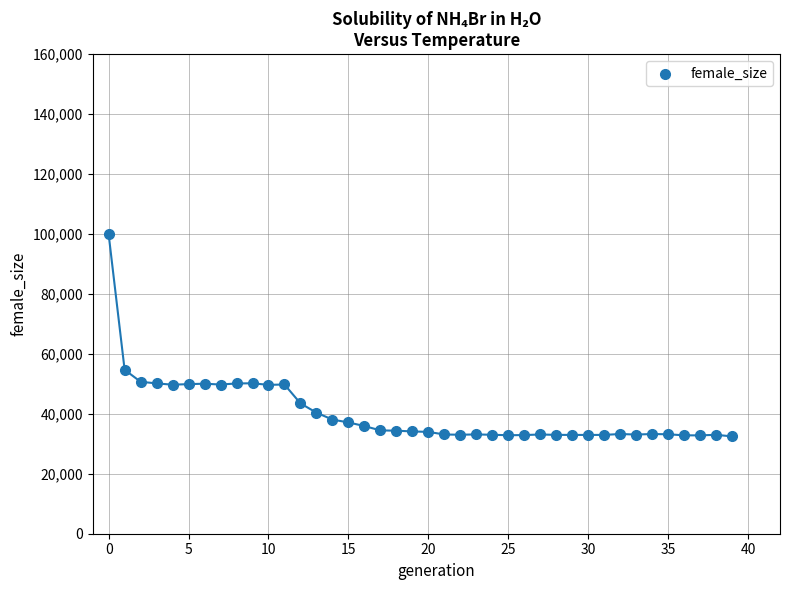

What Y value in the scatter plot is closest to 66158?

54676